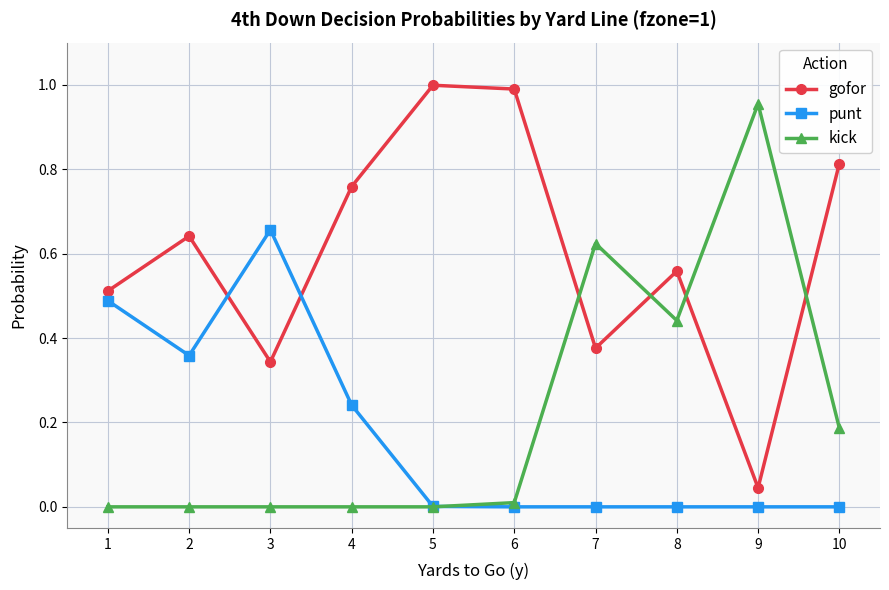

At which category does punt reach its first local valley?

2